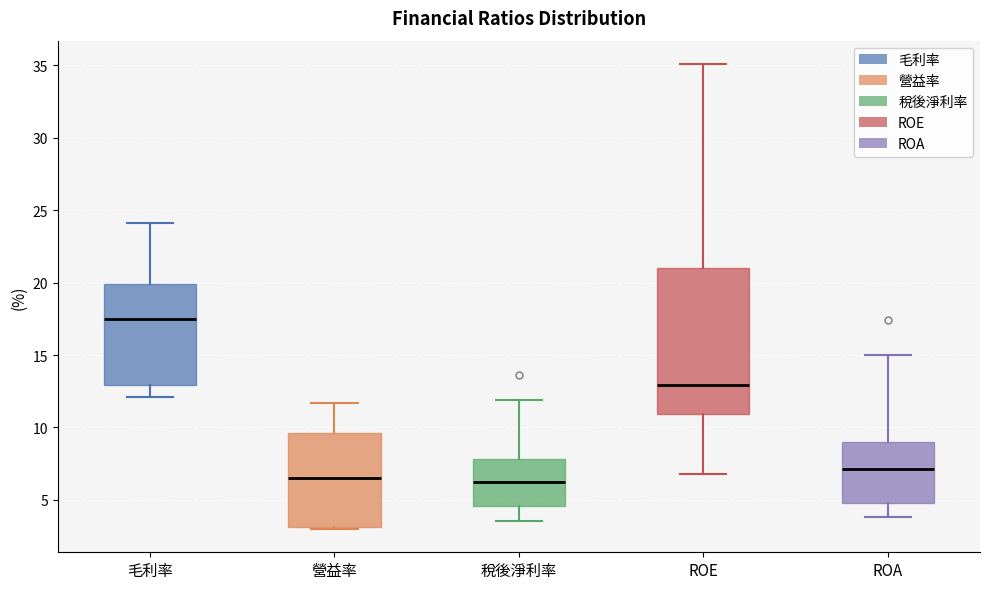

Which box's median line is the highest?

毛利率